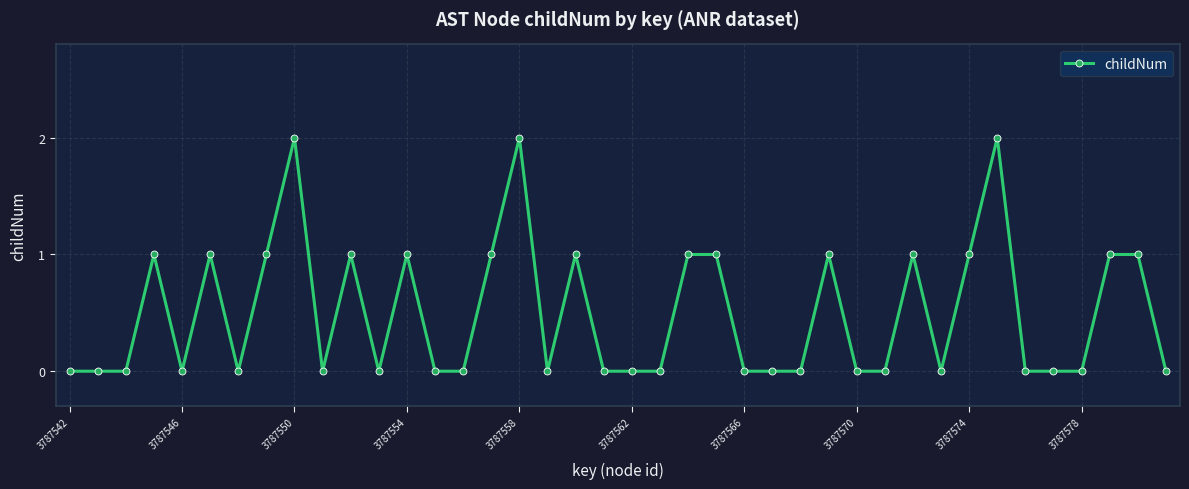

How many lines are shown in the chart?

1